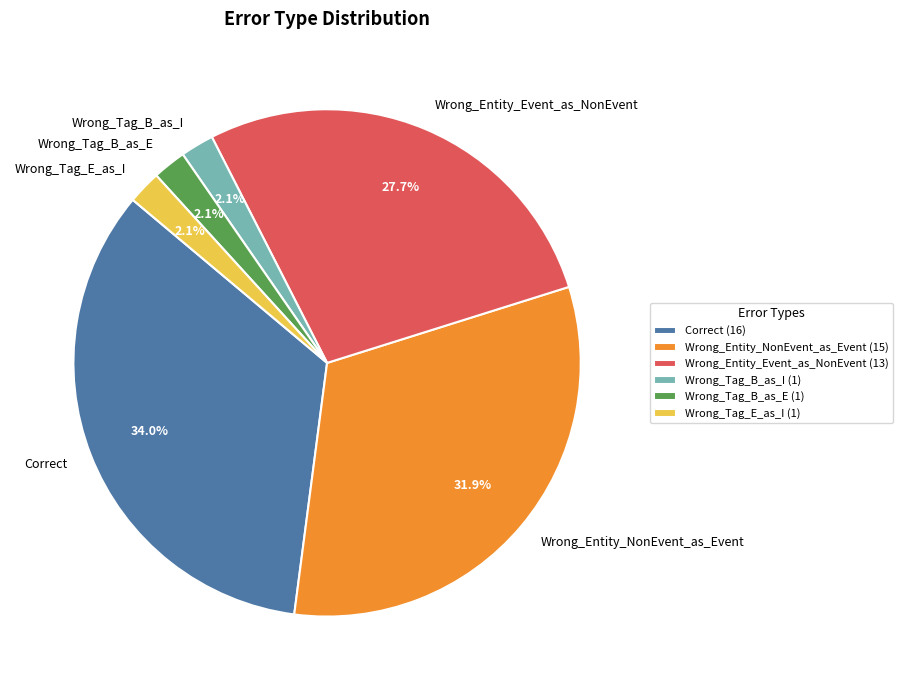

Is there a majority slice in this chart?

No